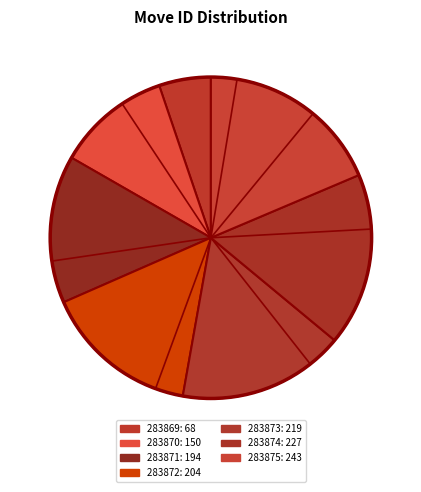

True or false: 283869 accounts for 1% of the total.

False